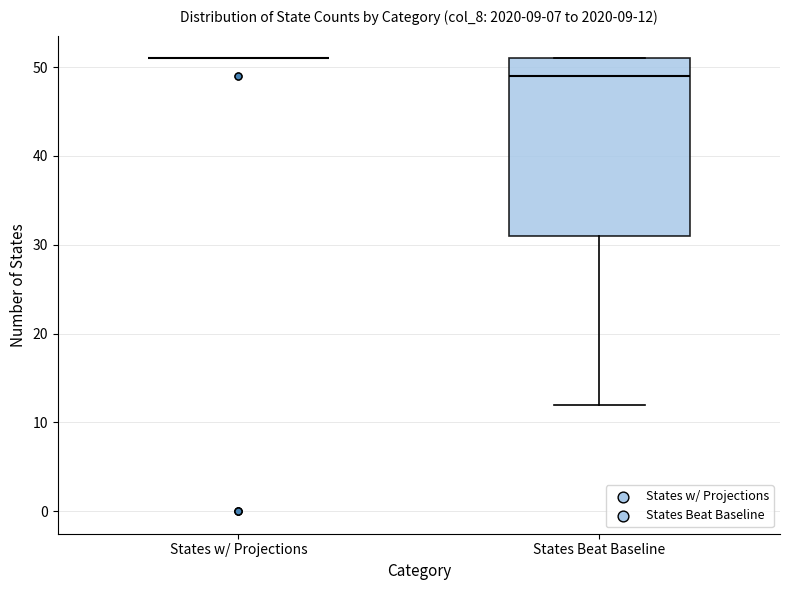

Comparing the boxes themselves (not the whiskers), which one is the tallest?

States Beat Baseline